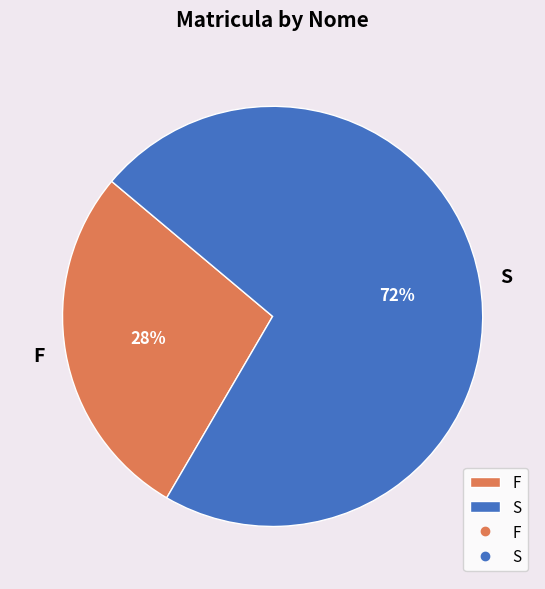

To the nearest percent, what is the combined percentage of S and F?

100%